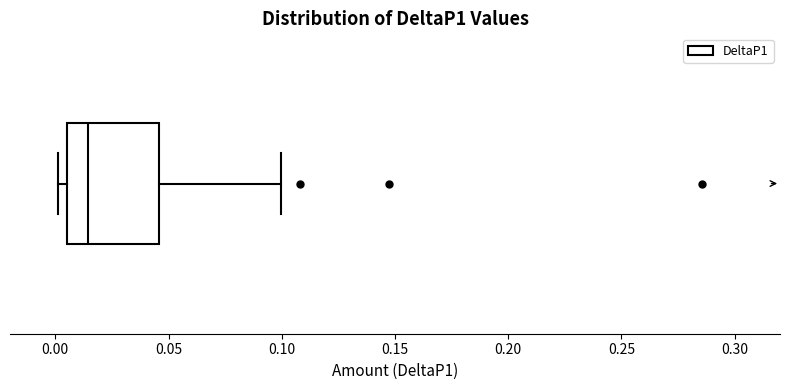

Transcribe this box plot: give where the median line is, the range the box spans, and where the two whiskers end, as read against the x-axis. The values are not printed on the chart, so give them approximately, as read against the axis.

median 0.015, box 0.005 to 0.045, whiskers 0.000 to 0.100